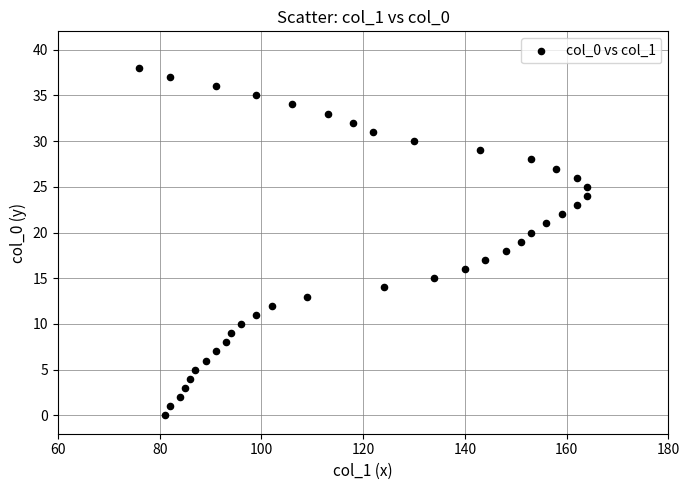

What is the range of Y values (max minus min)?

38